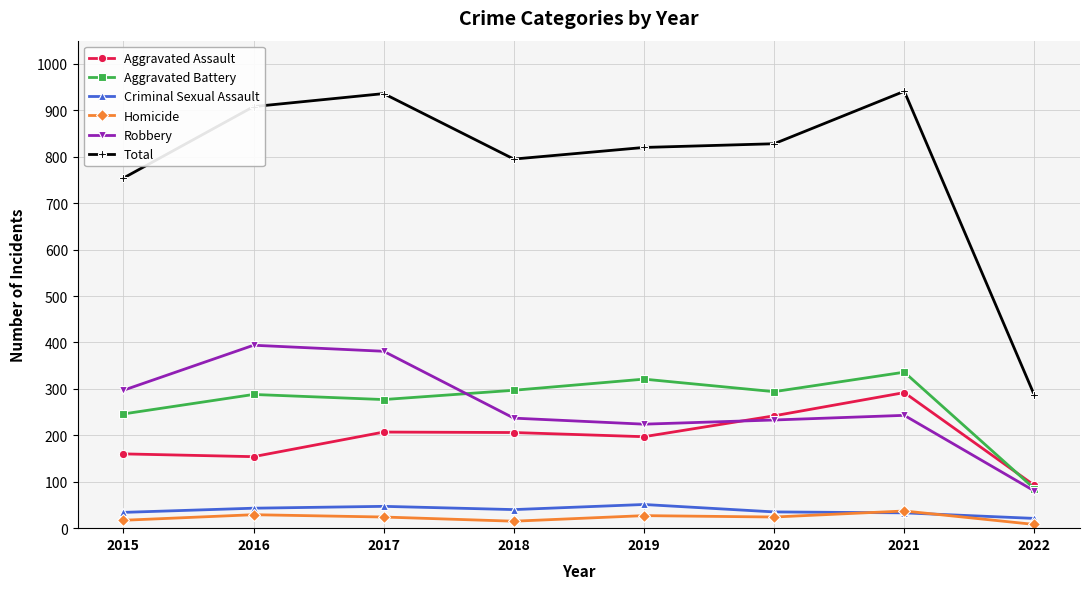

True or false: Robbery and Total cross at least once.

False